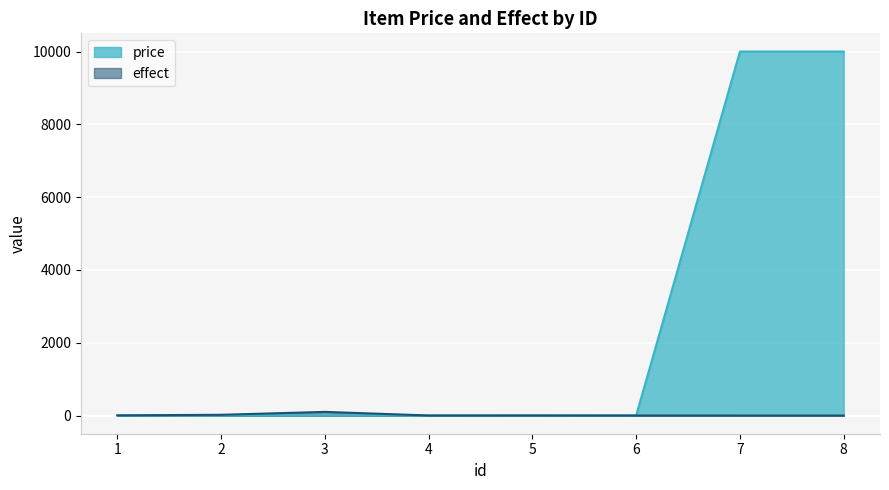

True or false: effect and price intersect in this chart.

True